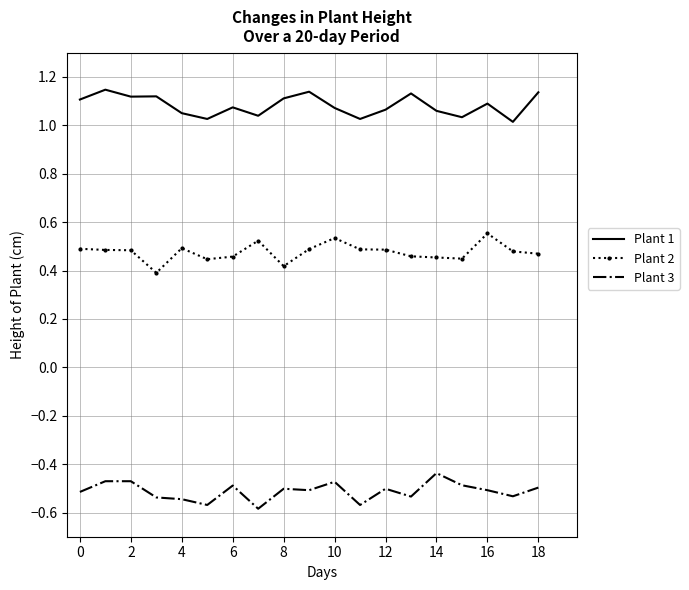

True or false: Plant 1 and Plant 2 intersect in this chart.

False